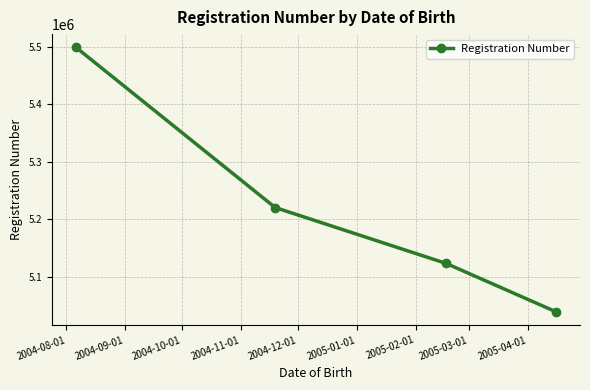

What is the smallest value displayed?

5038552